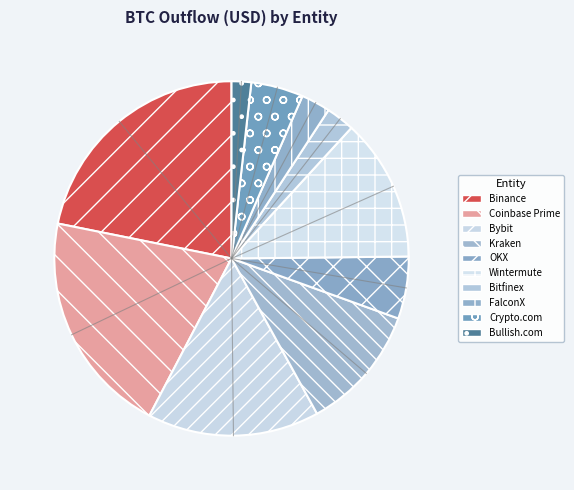

How many slices are in this pie chart?

10